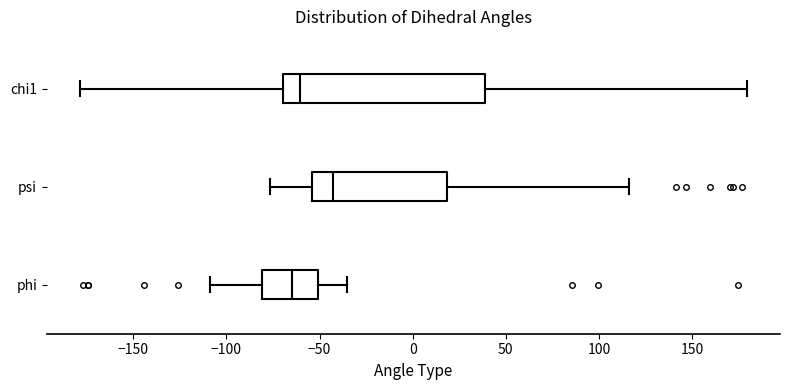

Where is the left edge of the box for phi on the x-axis? The values are not printed on the chart, so give them approximately, as read against the axis.

-80